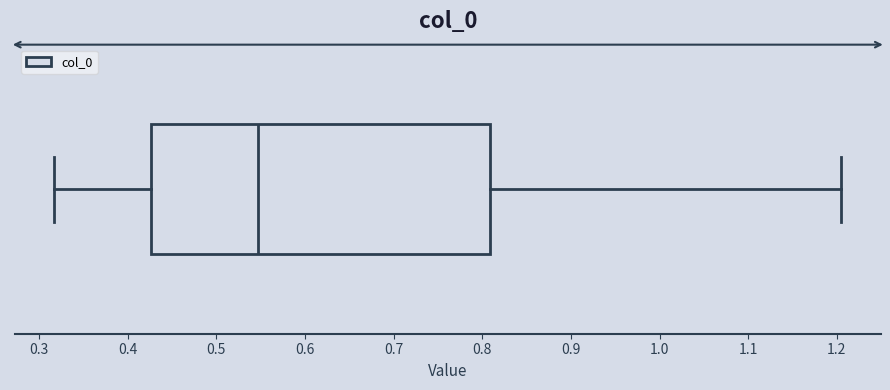

Where is the left edge of the box on the x-axis? The values are not printed on the chart, so give them approximately, as read against the axis.

0.43